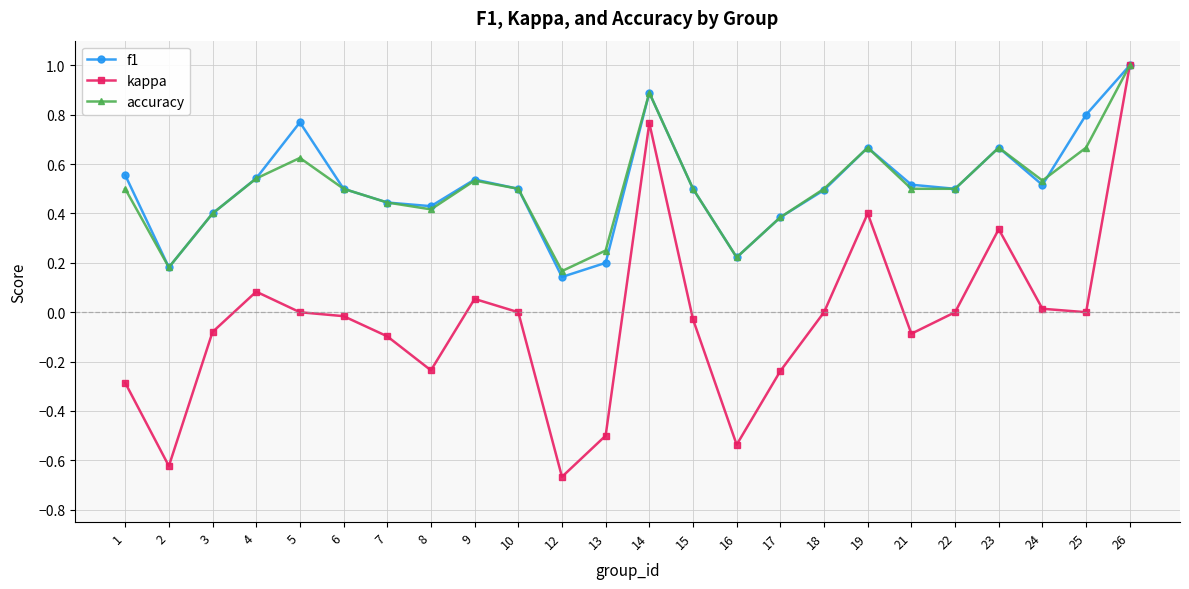

Count the number of data series in this chart.

3